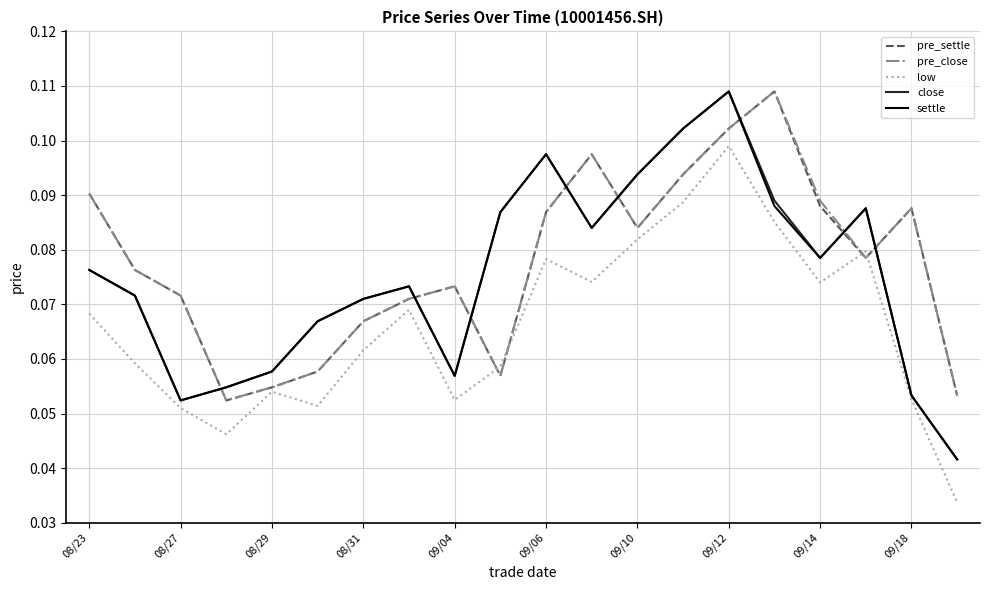

After their last crossing, which series has the higher values: pre_close or close?

pre_close